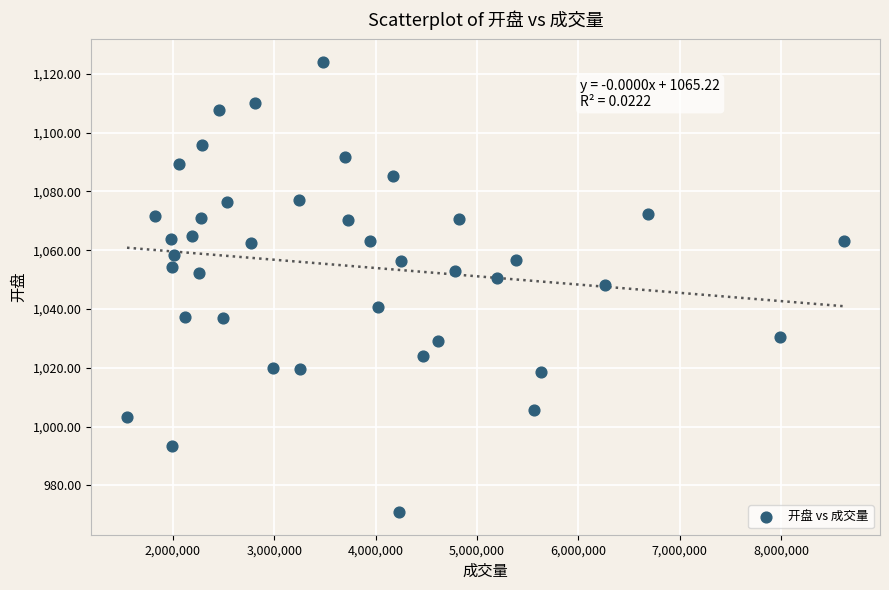

What is the range of X values (max minus min)?

7075509.0